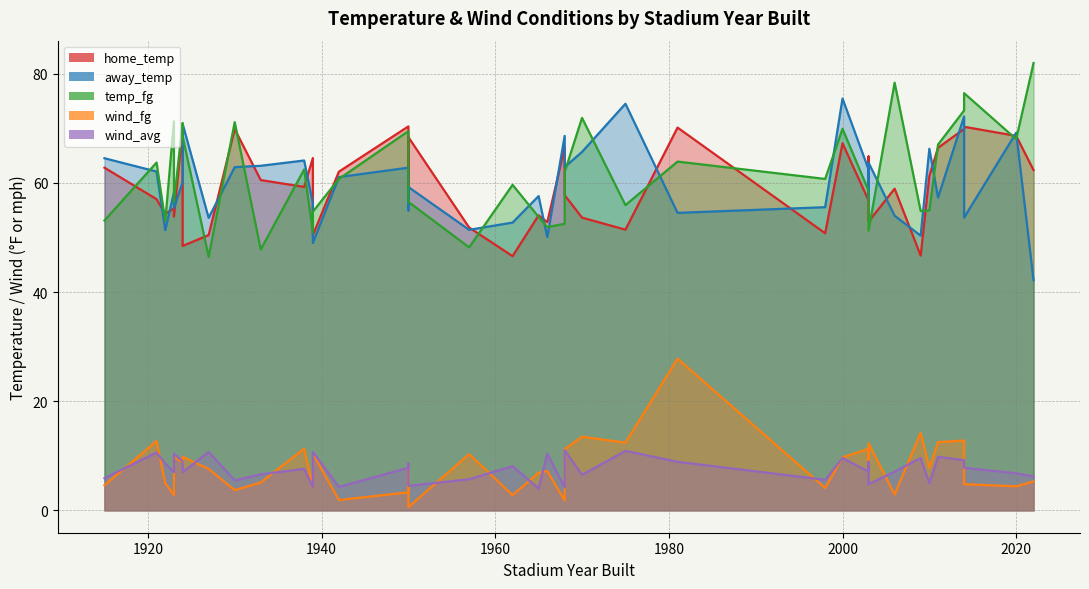

The value of away_temp at 2 is 57.3. True or false?

True